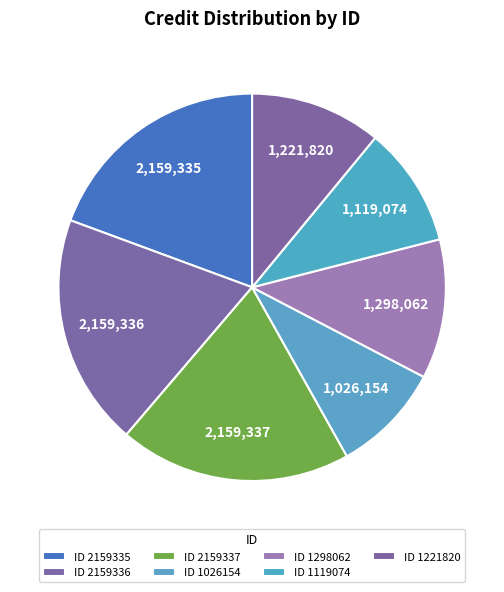

Rank the categories by value from highest to lowest.

2159337, 2159336, 2159335, 1298062, 1221820, 1119074, 1026154